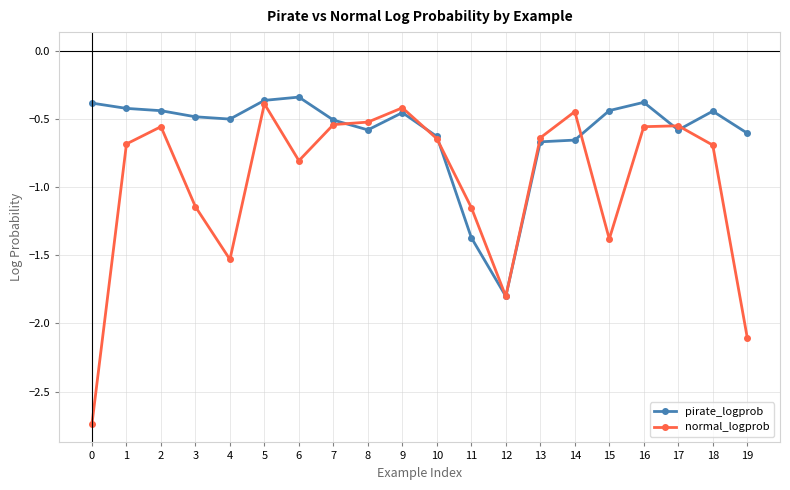

What are all the series names shown in the legend?

pirate_logprob, normal_logprob